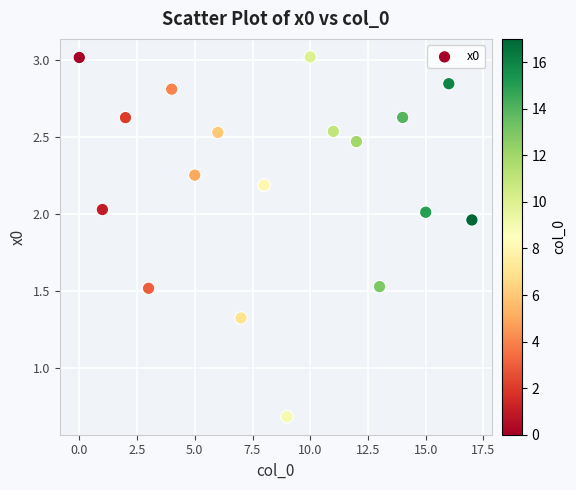

Count the number of points in this scatter plot.

18